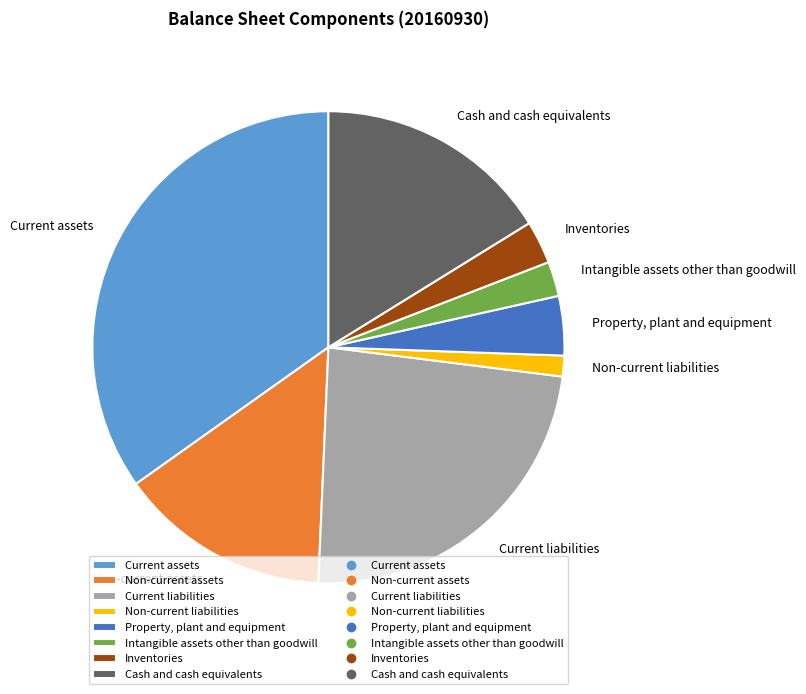

Is there any slice that represents more than half of the pie?

No